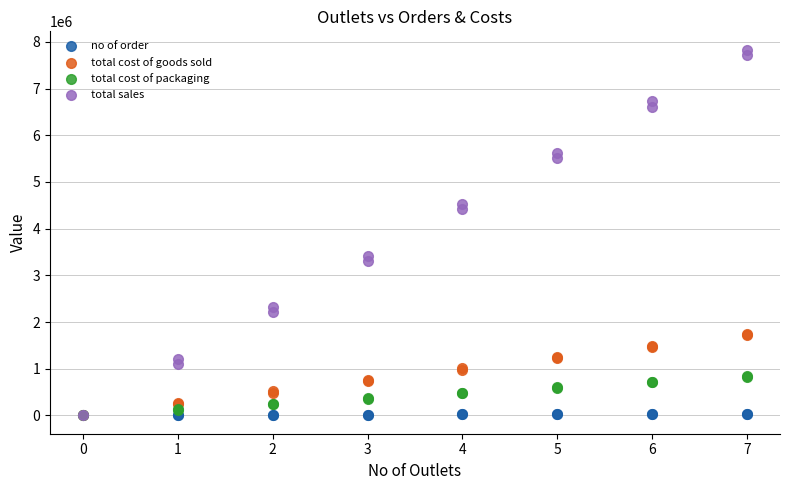

What are all the series names shown in the legend?

no of order, total cost of goods sold, total cost of packaging, total sales